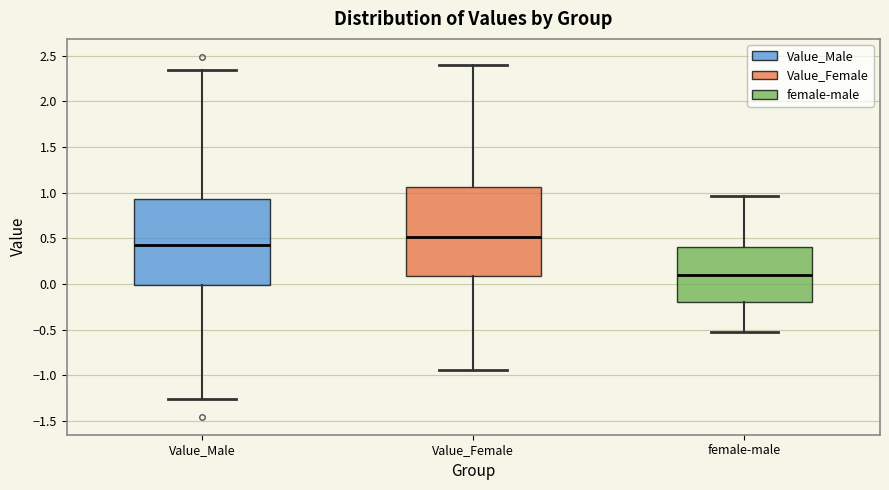

Reading left to right, read every box against the y-axis: the position of its median line, the range the box covers, and the ends of its whiskers. The values are not printed on the chart, so give them approximately, as read against the axis.

Value_Male: median 0.45, box 0.00 to 0.95, whiskers -1.25 to 2.35
Value_Female: median 0.50, box 0.10 to 1.05, whiskers -0.95 to 2.40
female-male: median 0.10, box -0.20 to 0.40, whiskers -0.55 to 0.95